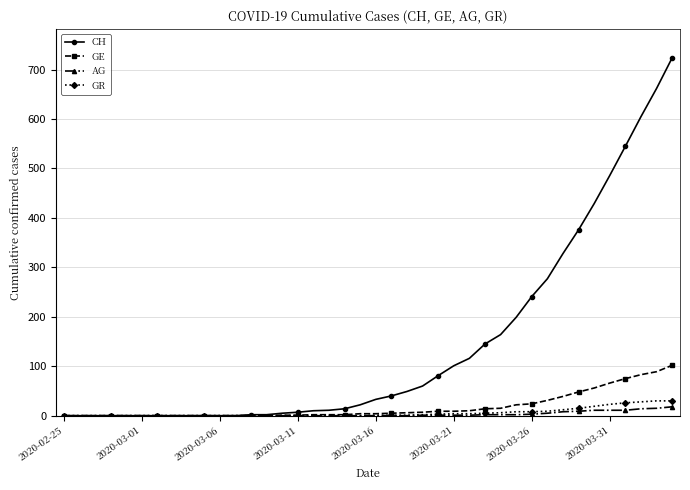

At how many categories does at least one series exceed 227?

10